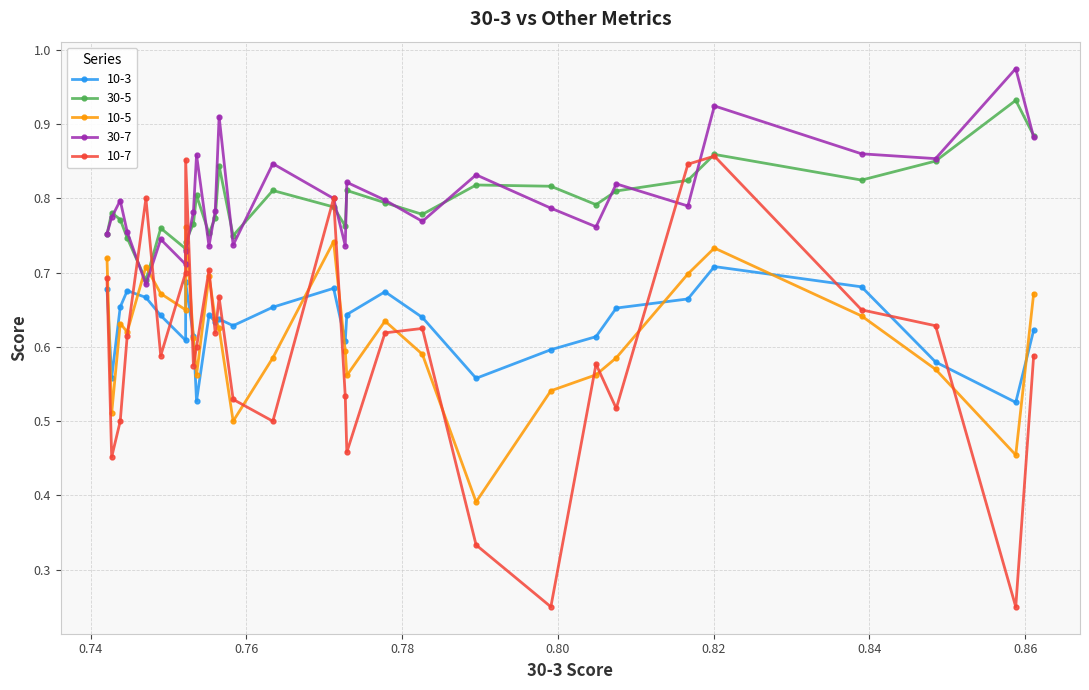

What is the minimum value shown in the chart?

0.2